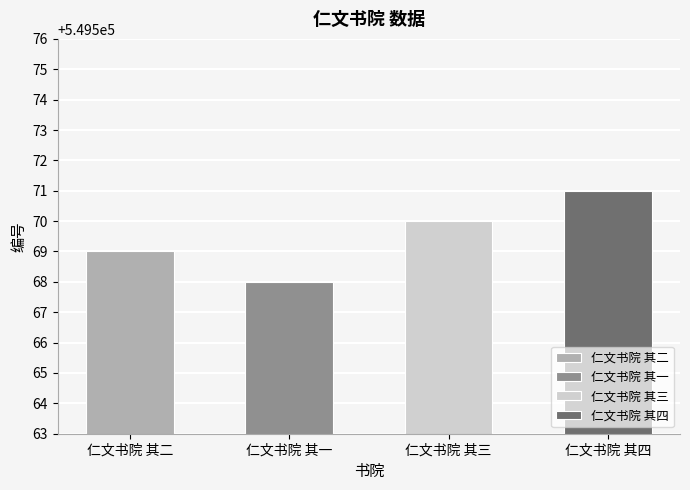

True or false: the data shows 237359 at 仁文书院 其三.

False